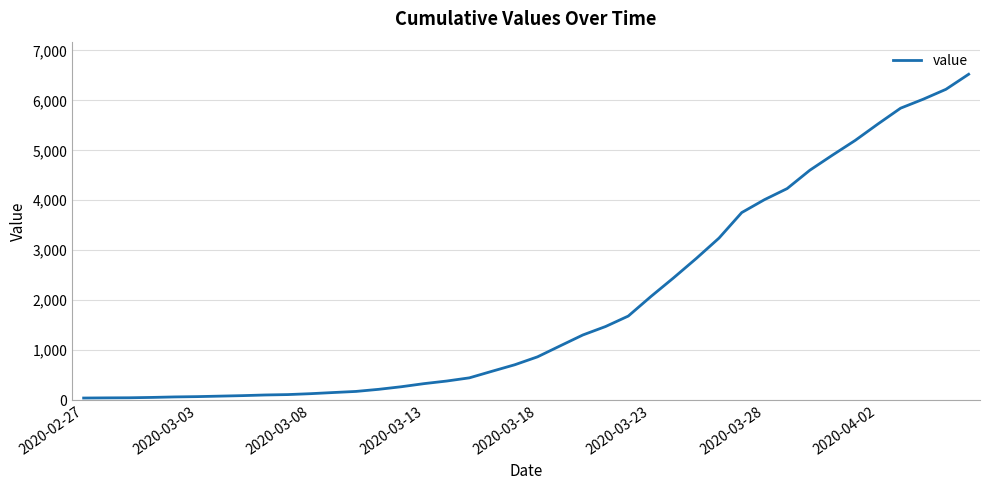

What is the greatest value displayed?

6522